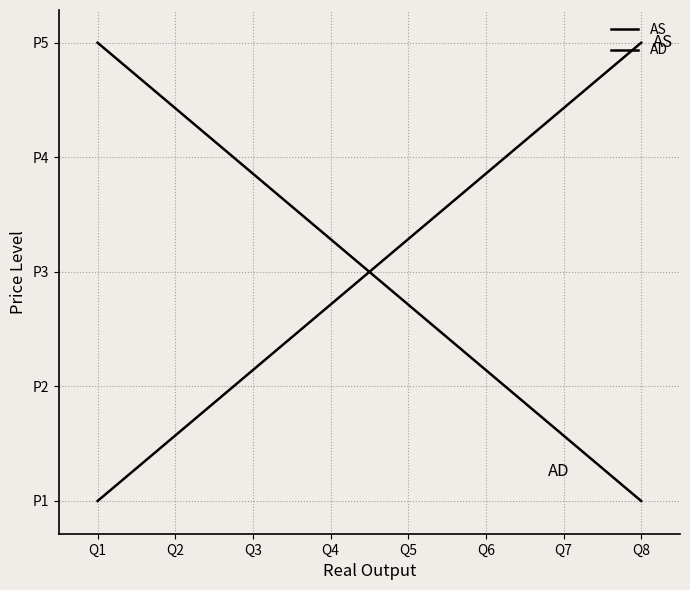

At which label does AS reach its peak?

Q8